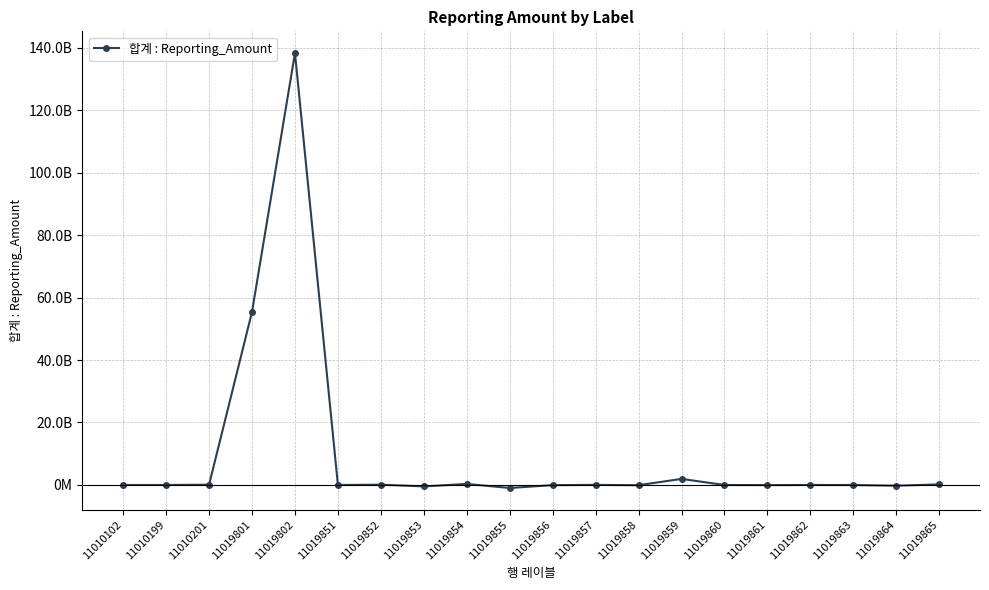

Is it true that the value at 11019857 is 48881215?

False